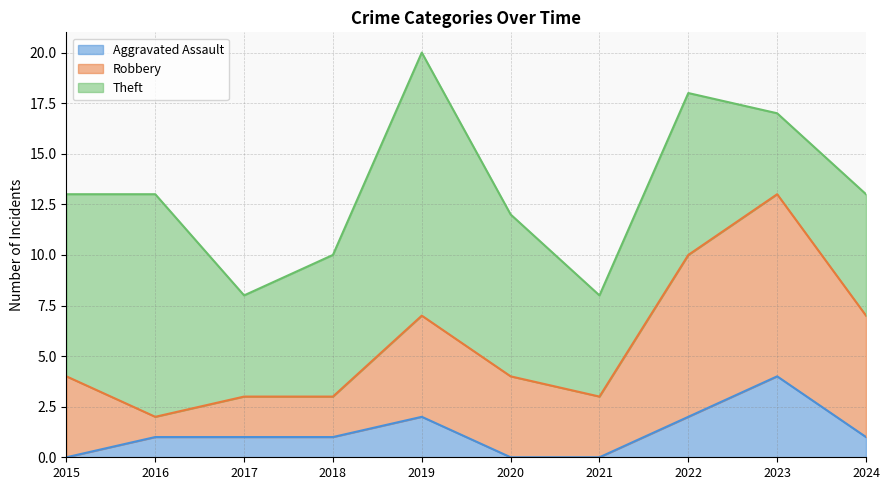

True or false: Robbery and Theft intersect in this chart.

False